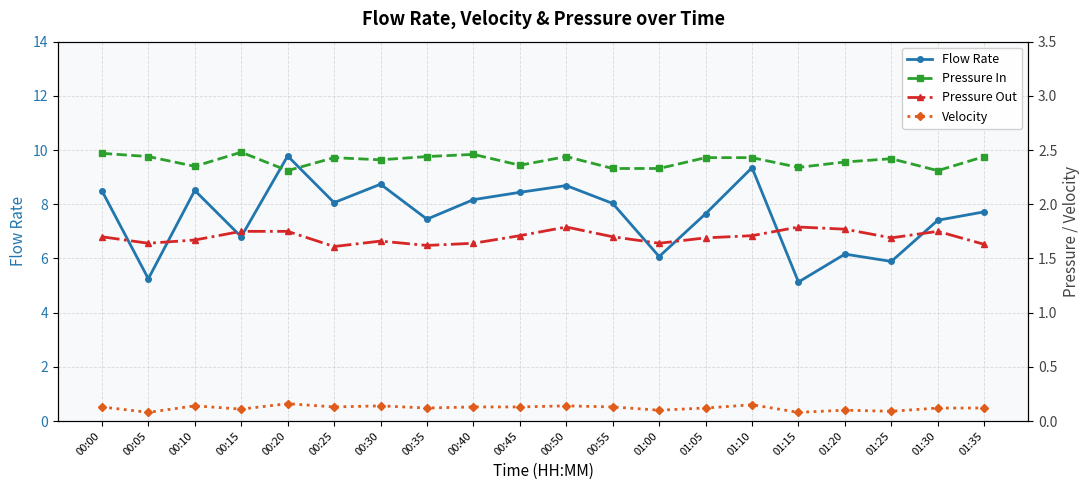

How many interior local peaks does the Pressure In series have?

5